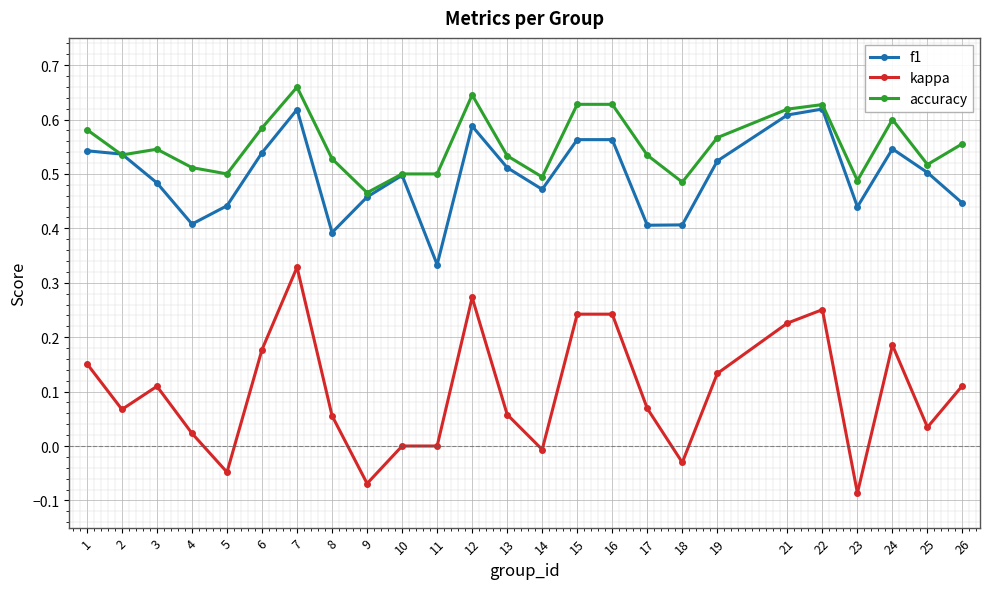

What are all the series names shown in the legend?

f1, kappa, accuracy